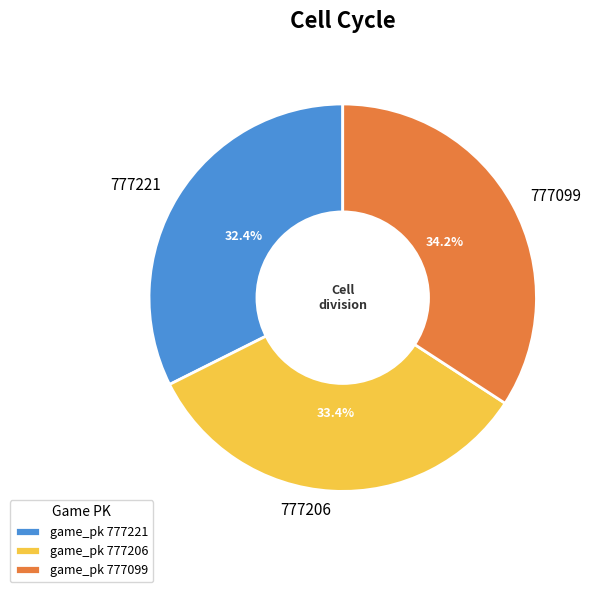

To the nearest percent, what is the average slice percentage?

33%